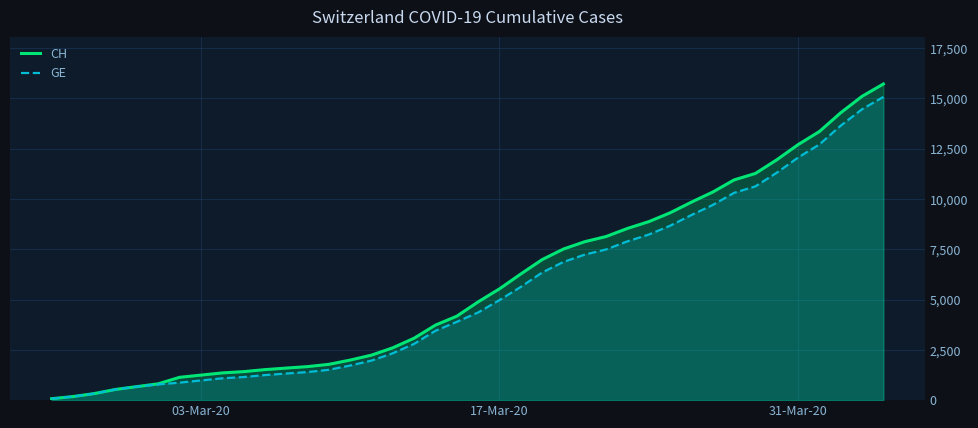

What is the sum of all GE values?

215106